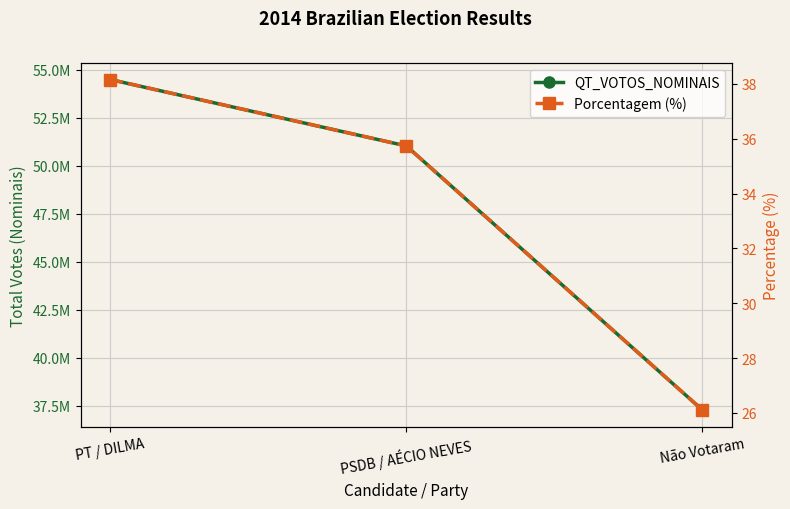

Reading right to left, transcribe all the data shown in this chart.

QT_VOTOS_NOMINAIS: 37283007.0	51041155.0	54501118.0
Porcentagem (%): 26.1	35.7	38.2